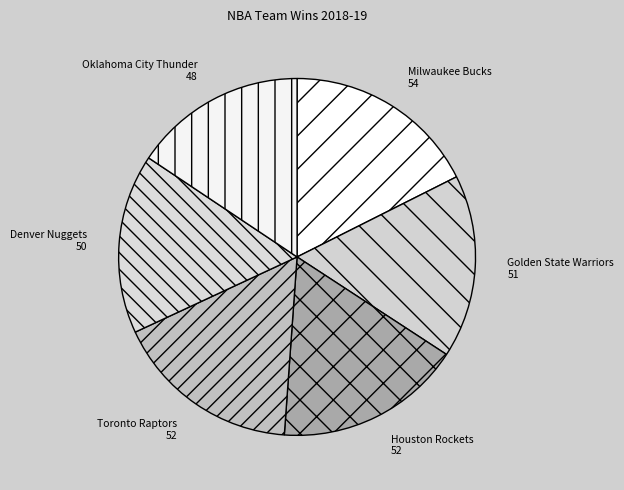

How many slices are in this pie chart?

6